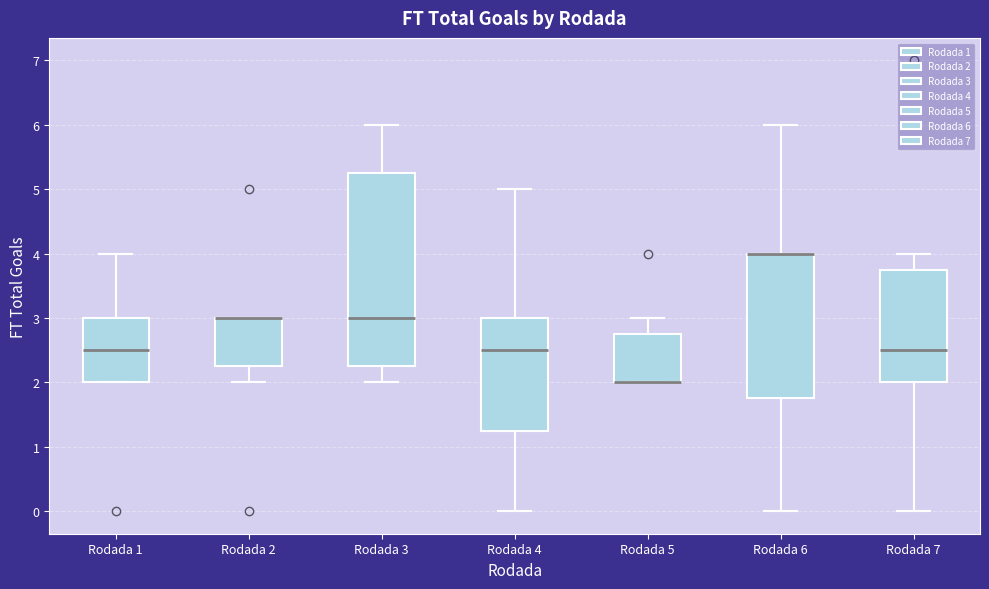

Where is the lower edge of the box for Rodada 2 on the y-axis? The values are not printed on the chart, so give them approximately, as read against the axis.

2.3